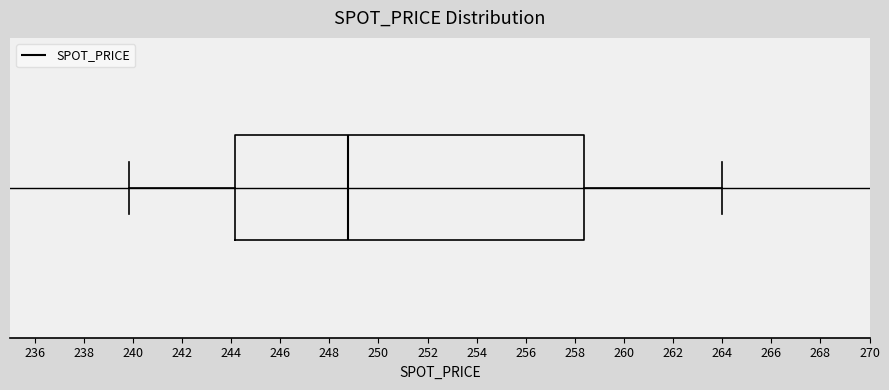

Where does the left whisker of the box end on the x-axis? The values are not printed on the chart, so give them approximately, as read against the axis.

239.8